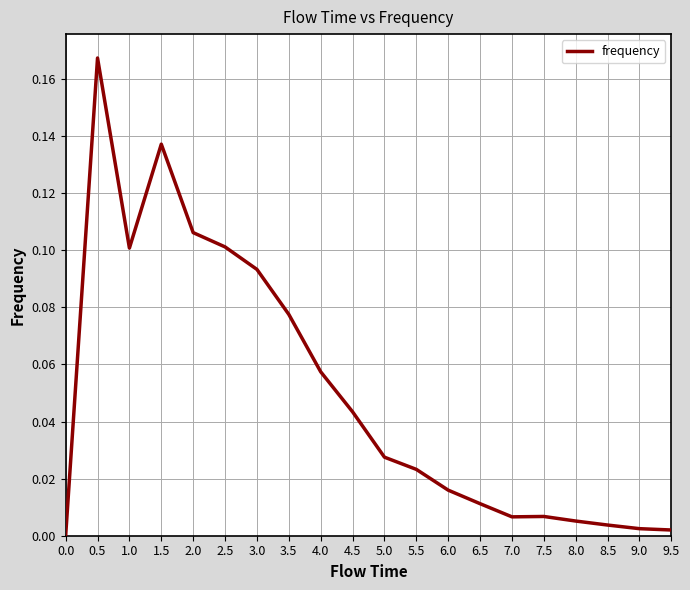

What position from the left is 4.5?

10